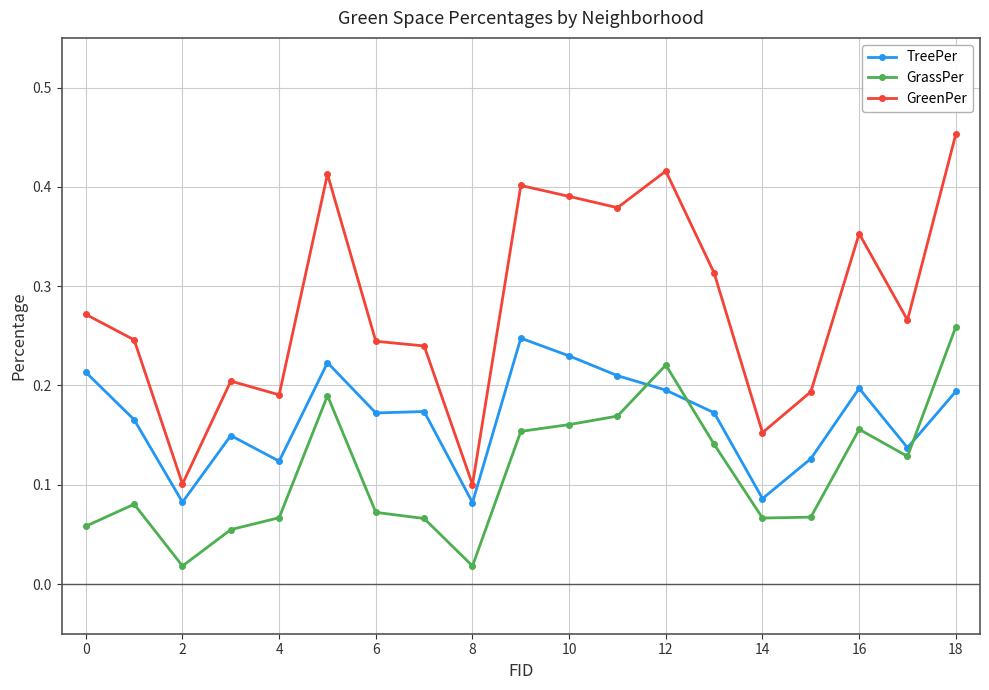

Count the GreenPer values in the range 0 to 1.

19